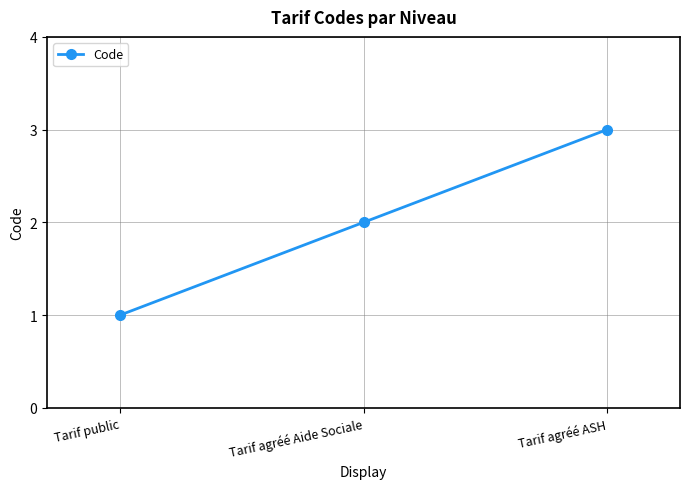

Is it true that the value at Tarif agréé Aide Sociale is 2?

True